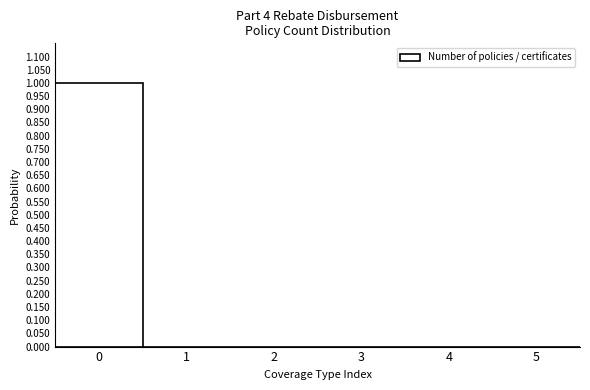

Reading right to left, transcribe all the data shown in this chart.

5=0	4=0	3=0	2=0	1=0	0=1